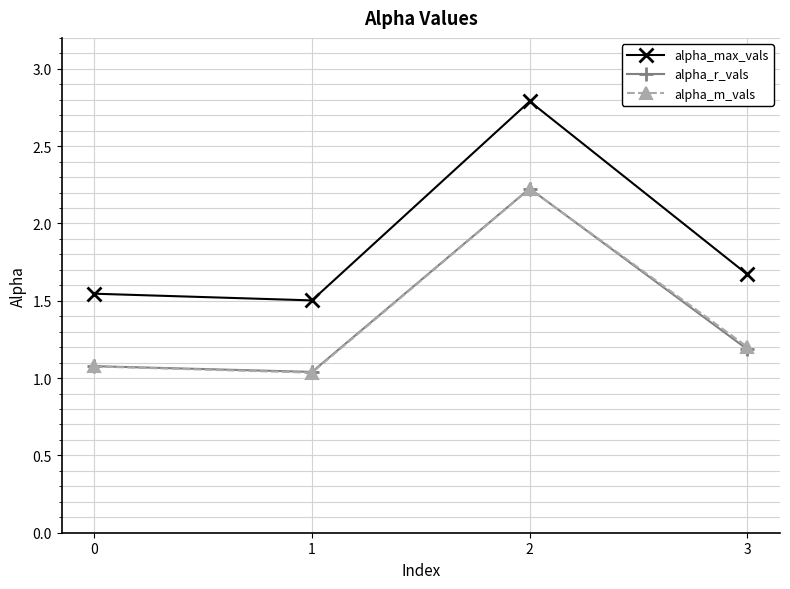

True or false: alpha_m_vals and alpha_max_vals intersect in this chart.

False